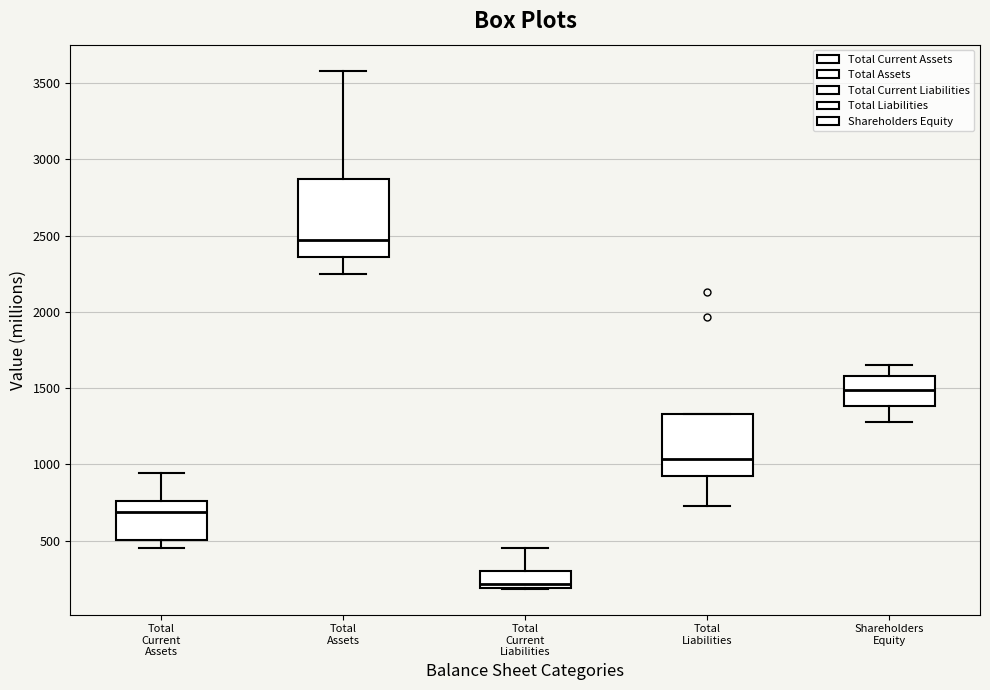

Which box's median line is the highest?

Total Assets